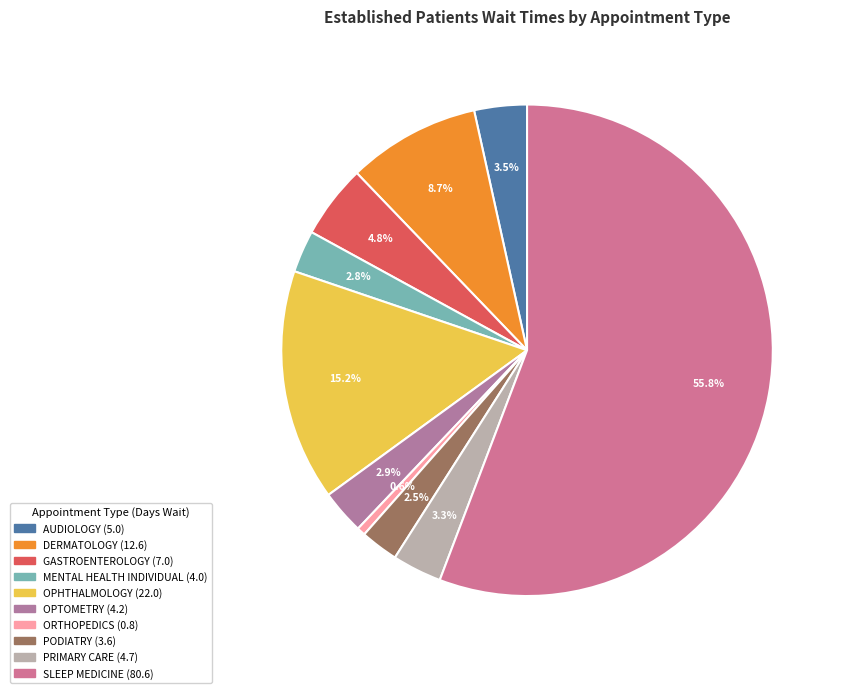

To the nearest percent, what is the difference between the largest and smallest slice percentages?

55%